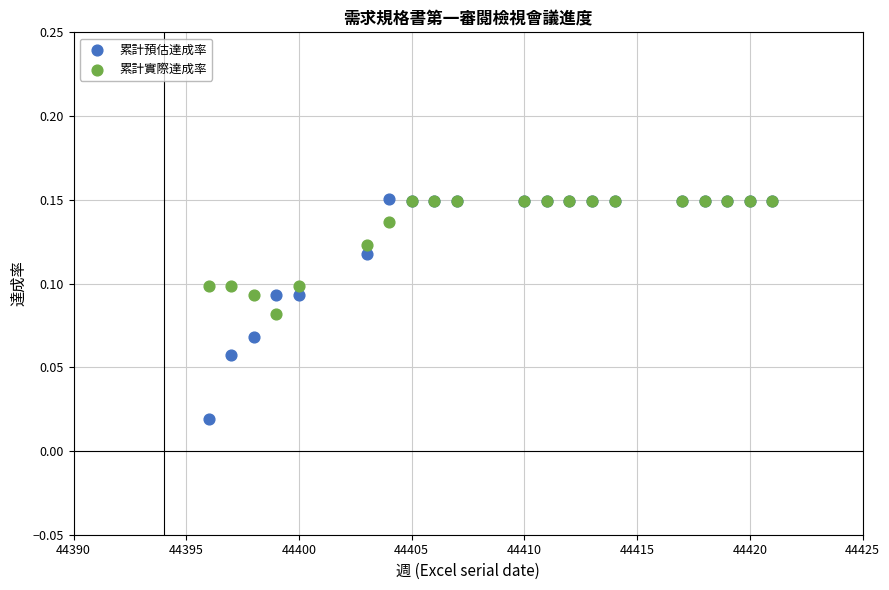

What are all the series names shown in the legend?

累計預估達成率, 累計實際達成率